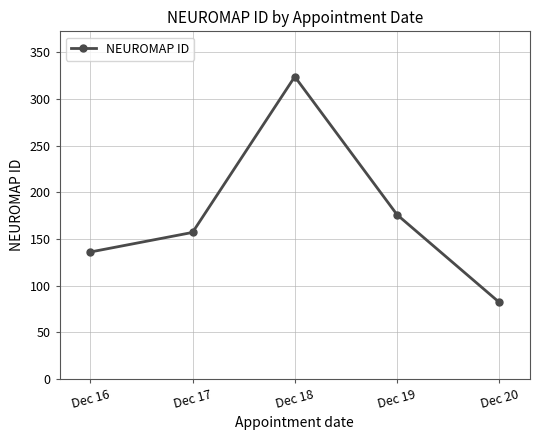

Which category has the highest value across all series?

Dec 18